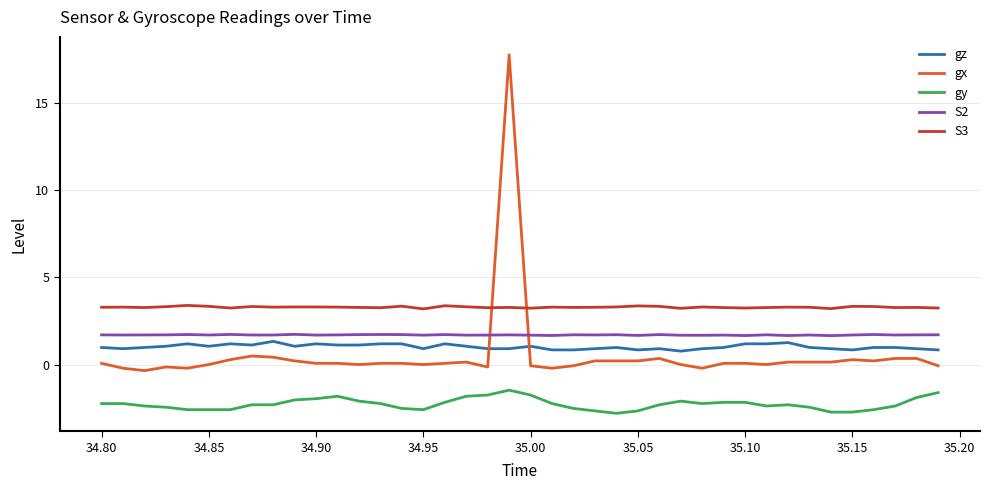

True or false: S3 and gx cross at least once.

True